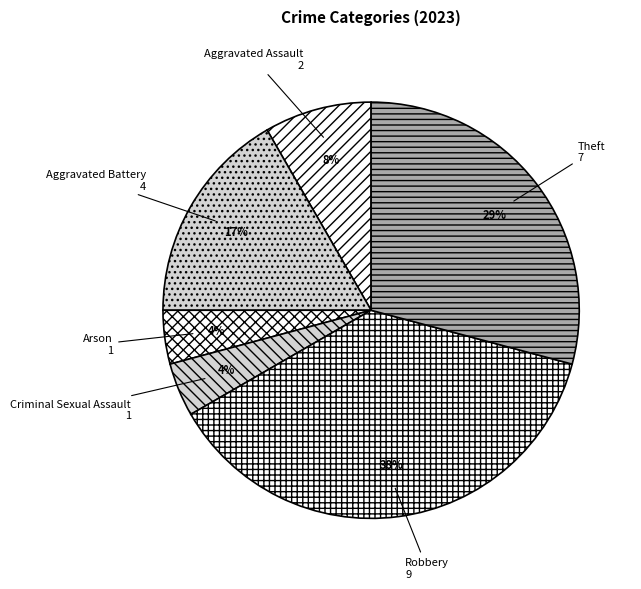

To the nearest percent, what portion does Aggravated Assault represent?

8%